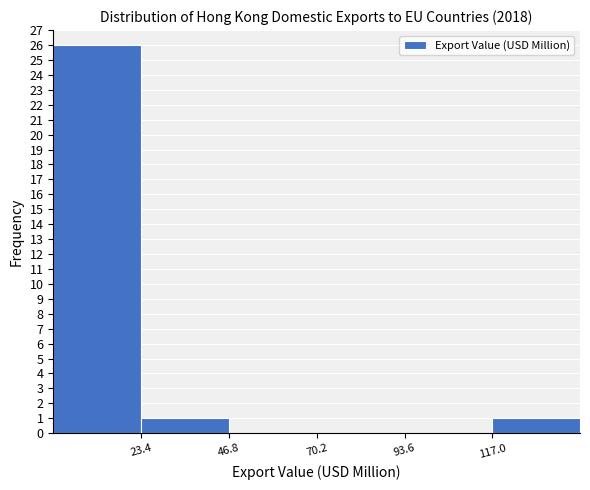

Over which range of the x-axis is the bar tallest?

0 to 25